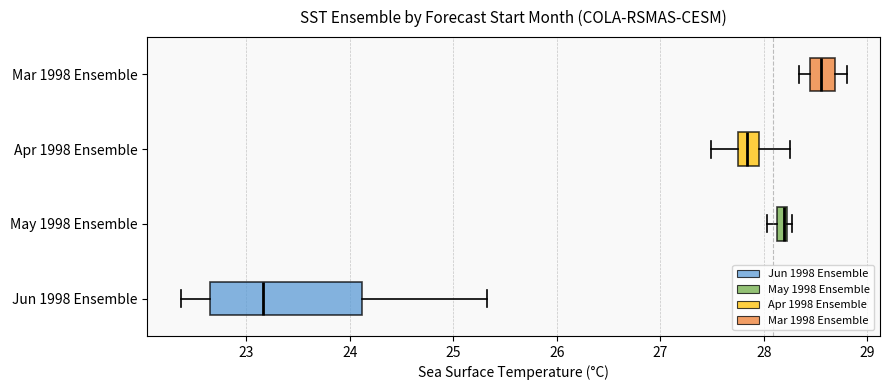

Where is the left edge of the box for Apr 1998 Ensemble on the x-axis? The values are not printed on the chart, so give them approximately, as read against the axis.

27.8